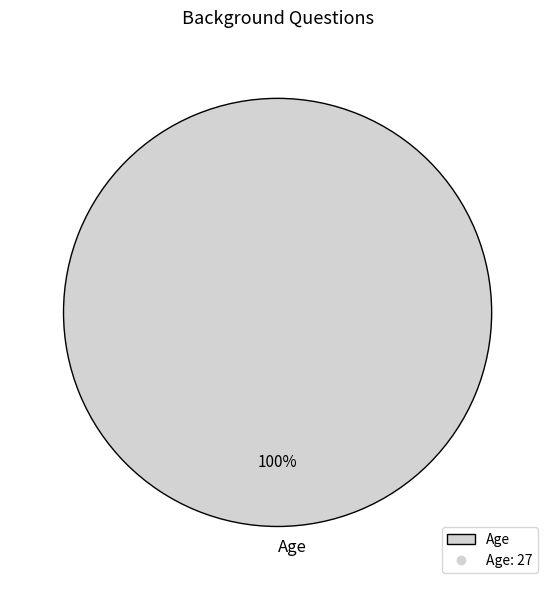

To the nearest percent, what percentage of the pie is Age?

100%